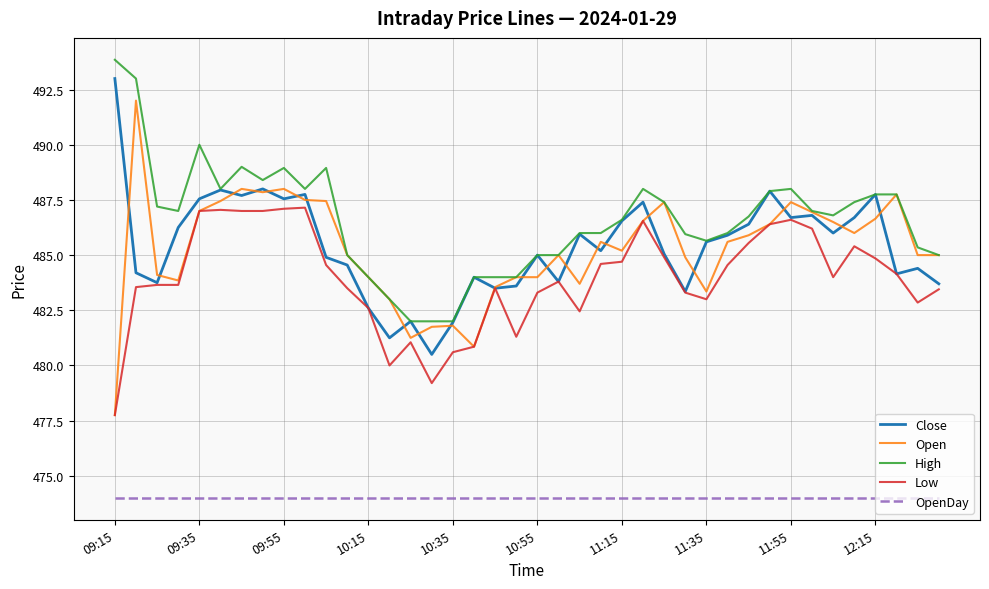

What is the minimum value shown in the chart?

474.0